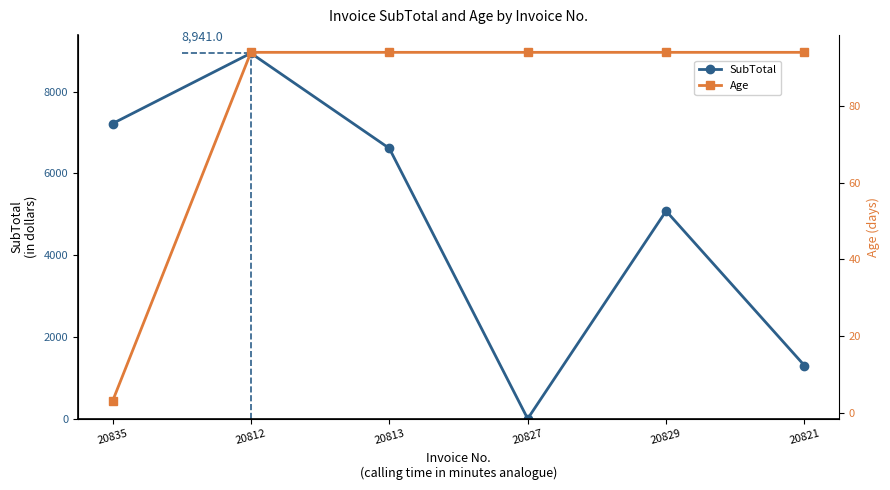

What is the average value of the Age series?

78.8